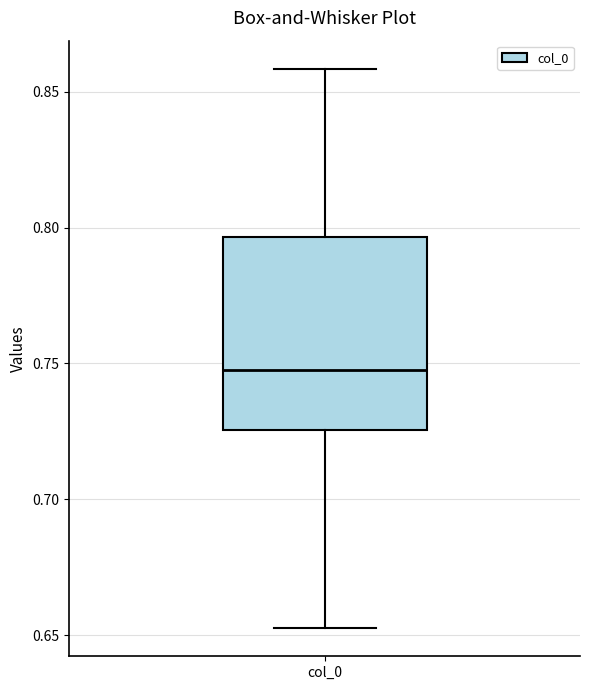

Read this box plot against the y-axis: the position of the median line, the range covered by the box, and the ends of both whiskers. The values are not printed on the chart, so give them approximately, as read against the axis.

median 0.750, box 0.725 to 0.795, whiskers 0.655 to 0.860